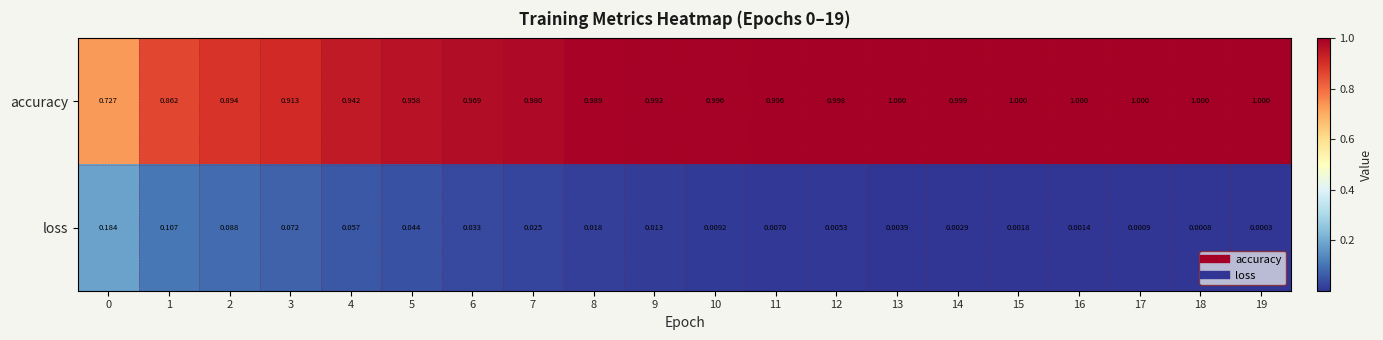

At which category is the sum across all series the highest?

8